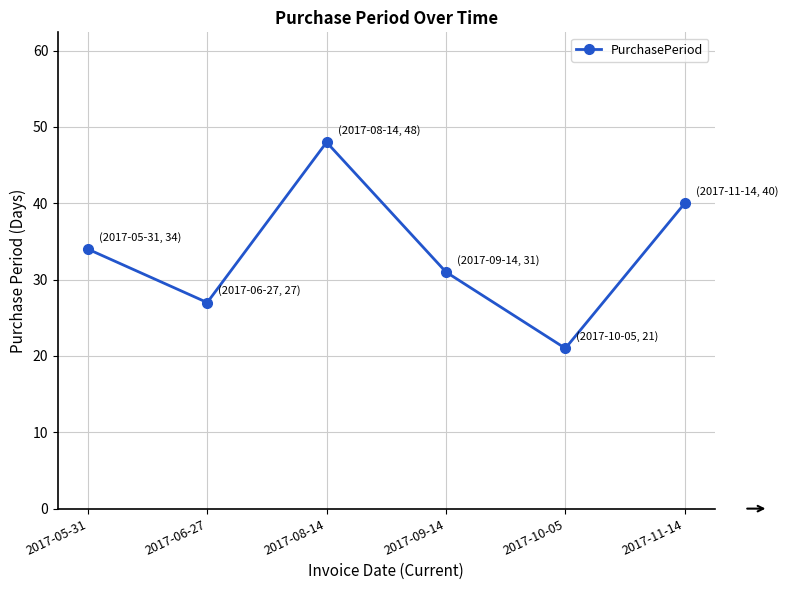

Between 2017-08-14 and 2017-09-14, which is larger?

2017-08-14